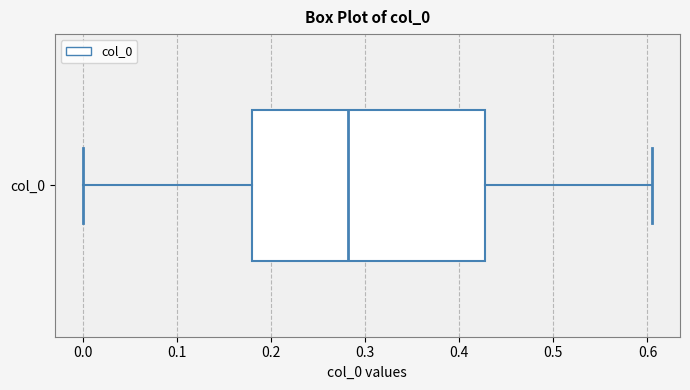

Where is the right edge of the box for col_0 on the x-axis? The values are not printed on the chart, so give them approximately, as read against the axis.

0.43